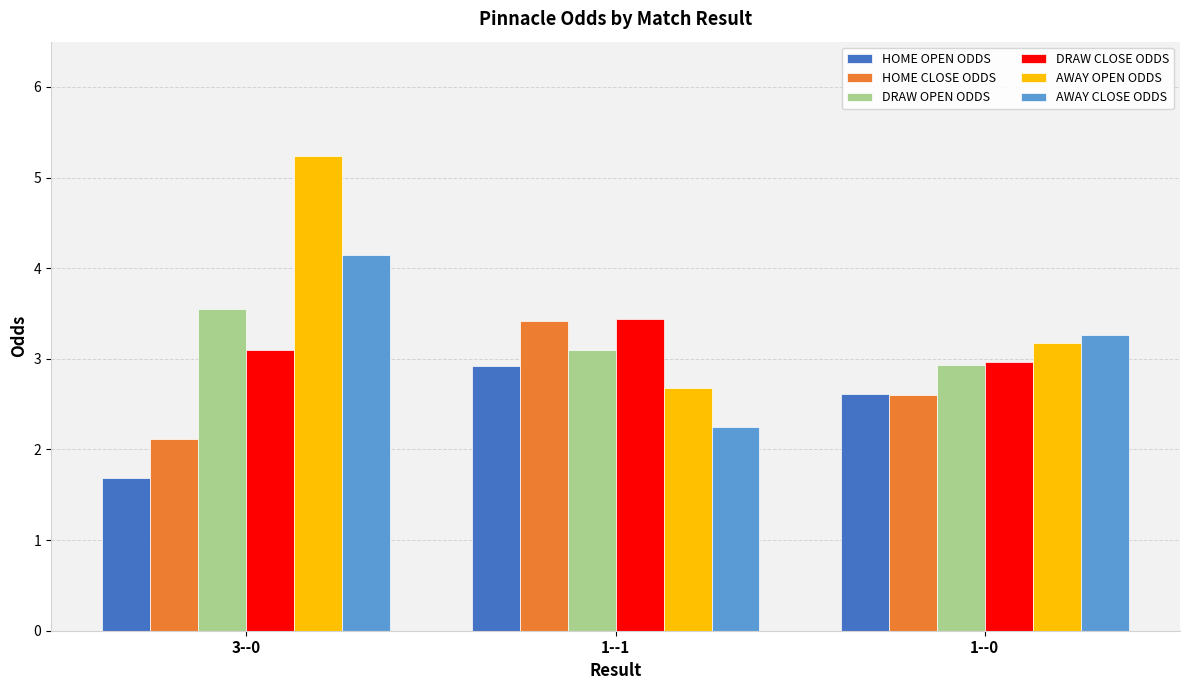

At which label does DRAW OPEN ODDS first exceed 3?

3--0